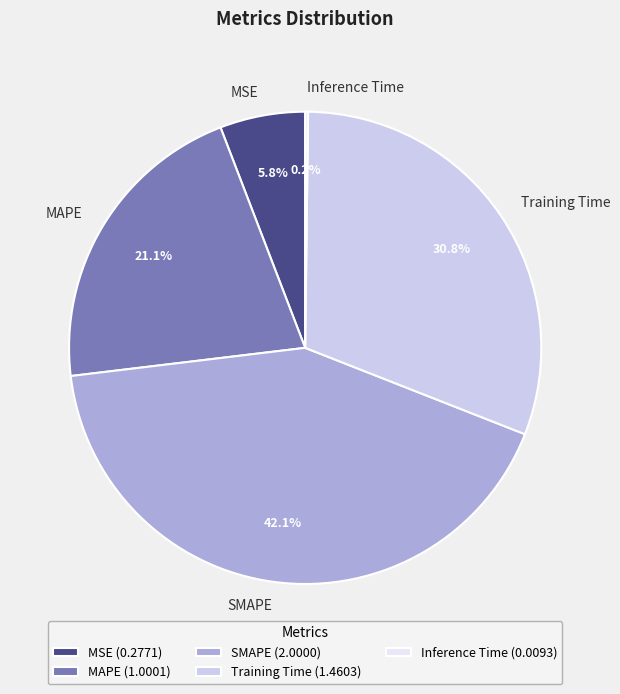

Is it true that MSE is 11% of the pie?

False